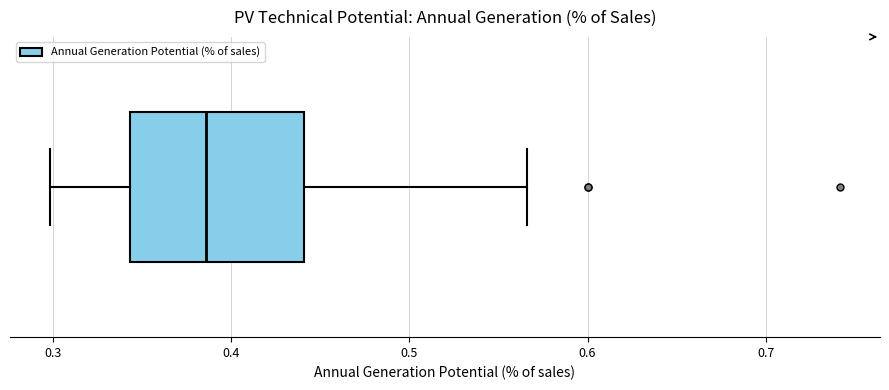

Where does the right whisker of the box end on the x-axis? The values are not printed on the chart, so give them approximately, as read against the axis.

0.57